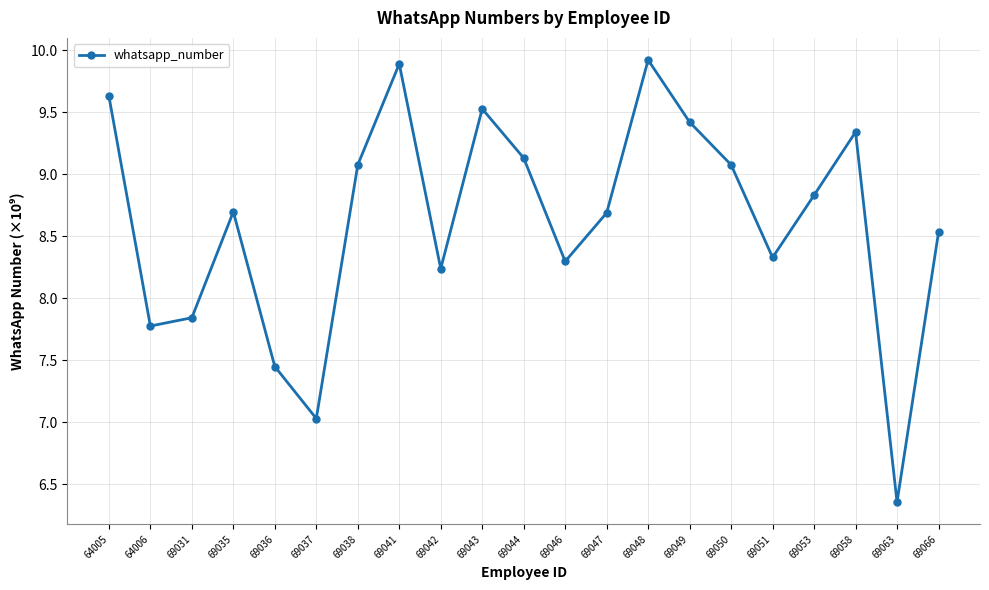

At which category does the chart reach its minimum across all series?

69063